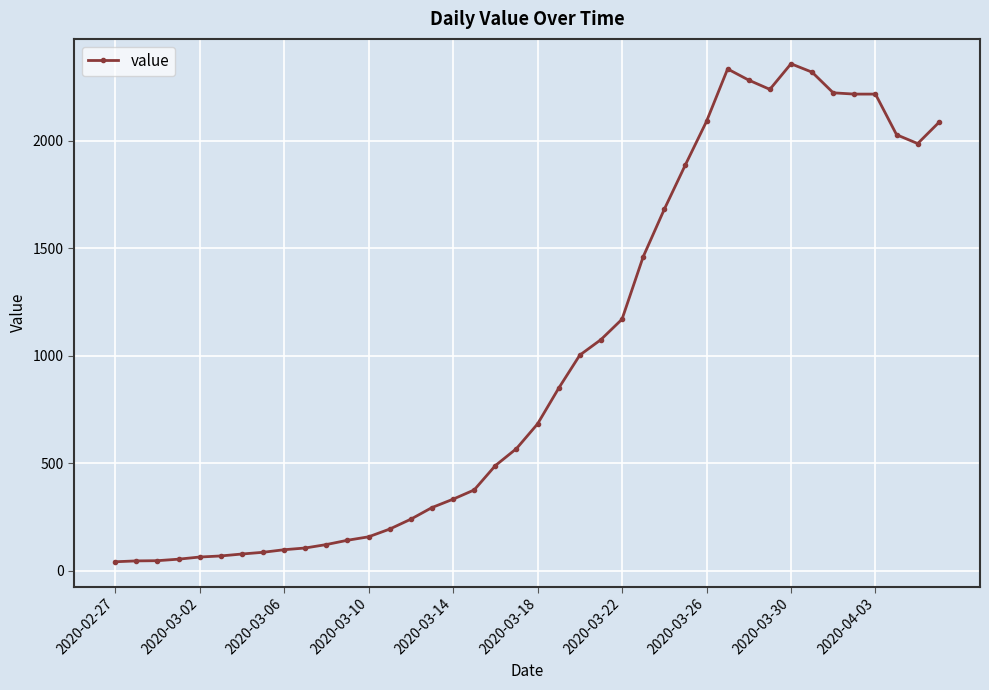

What is the average value?

994